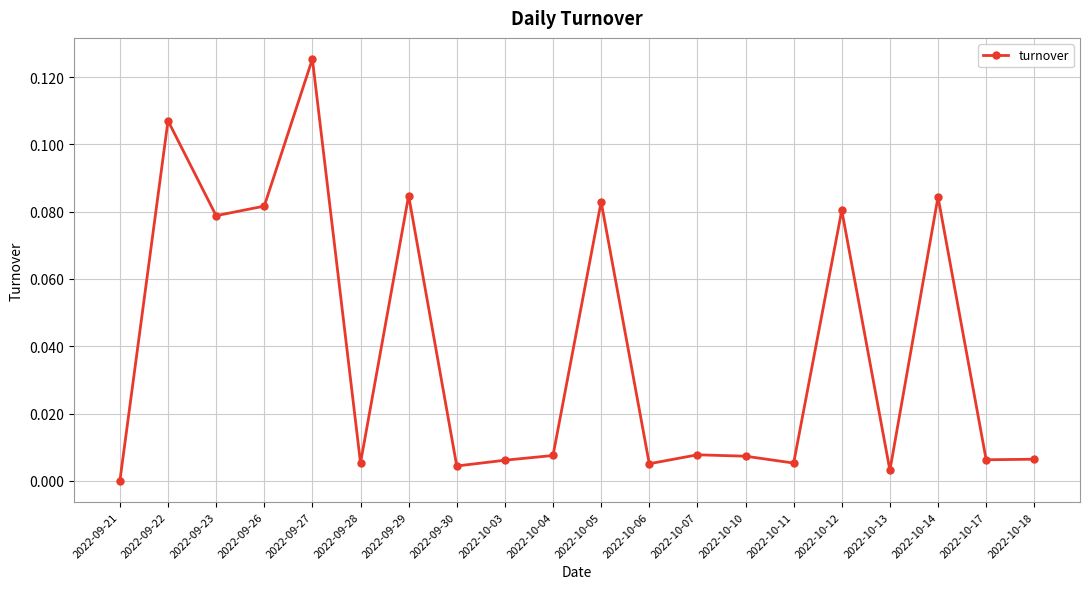

True or false: the data has more than 0 interior local peaks.

True